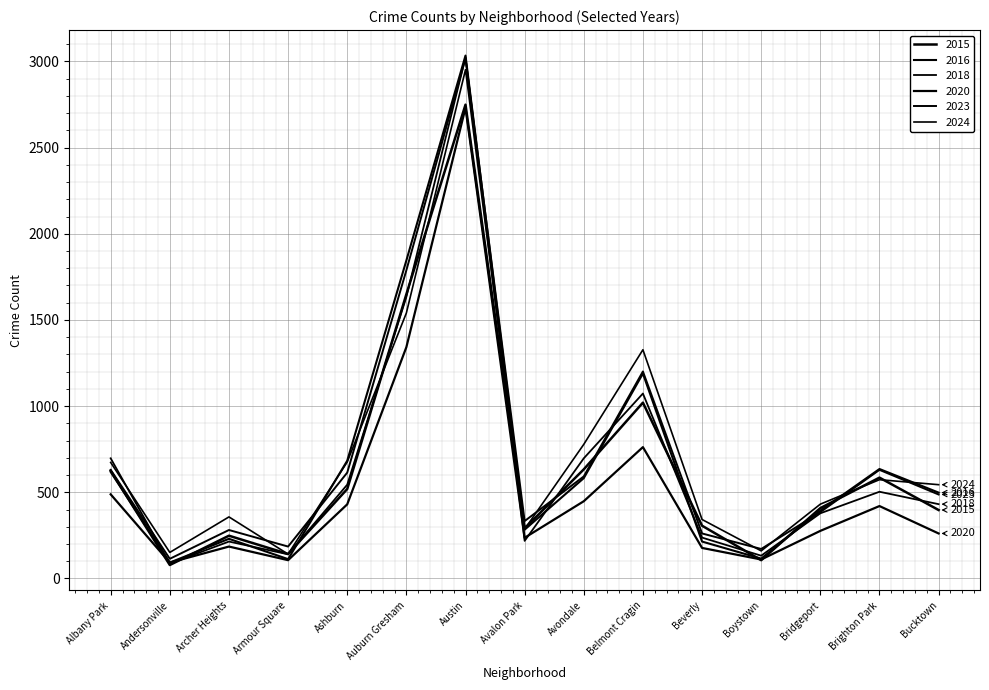

The value of 2018 at Brighton Park is 745. True or false?

False